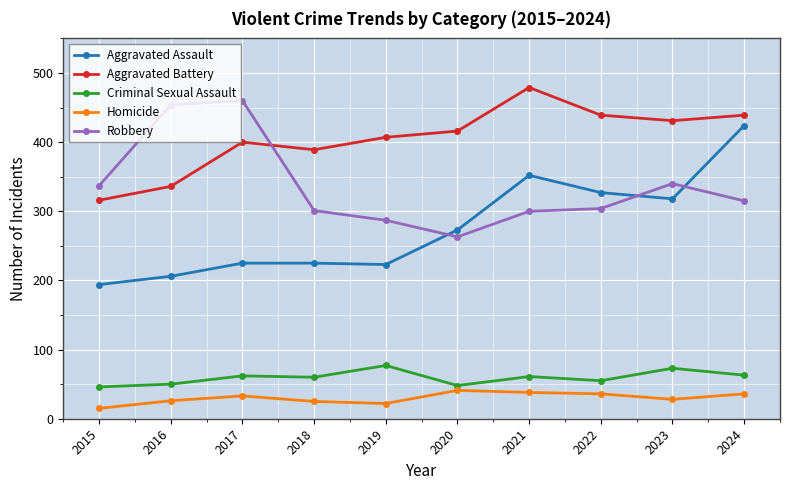

At 2018, list the series in order from smallest to largest.

Homicide, Criminal Sexual Assault, Aggravated Assault, Robbery, Aggravated Battery